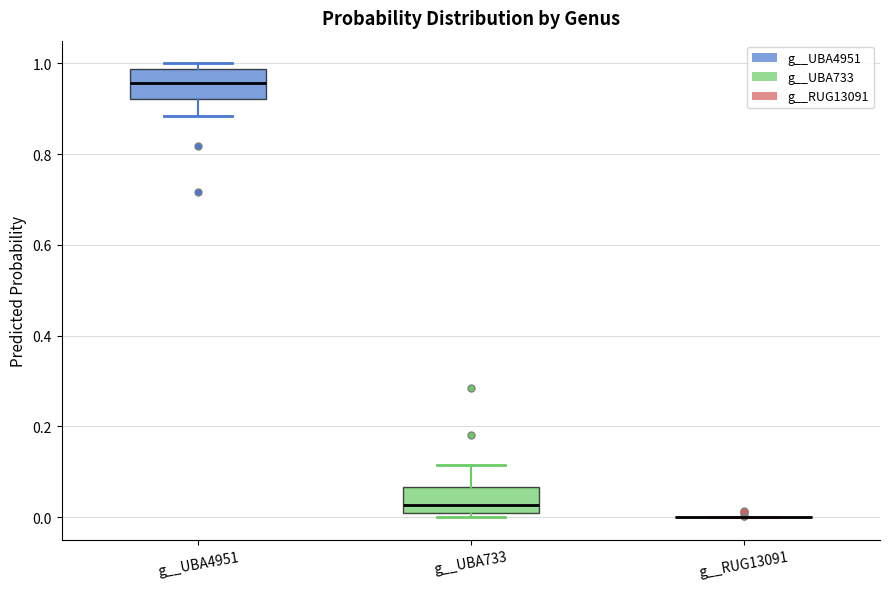

Reading left to right, transcribe this box plot: for each box, give where its median line is, the range the box spans, and where its two whiskers end, as read against the y-axis. The values are not printed on the chart, so give them approximately, as read against the axis.

g__UBA4951: median 0.96, box 0.92 to 0.98, whiskers 0.88 to 1.00
g__UBA733: median 0.02, box 0.00 to 0.06, whiskers 0.00 (just below the box's lower edge) to 0.12
g__RUG13091: box collapsed to a line at 0.00, whiskers 0.00 to 0.00